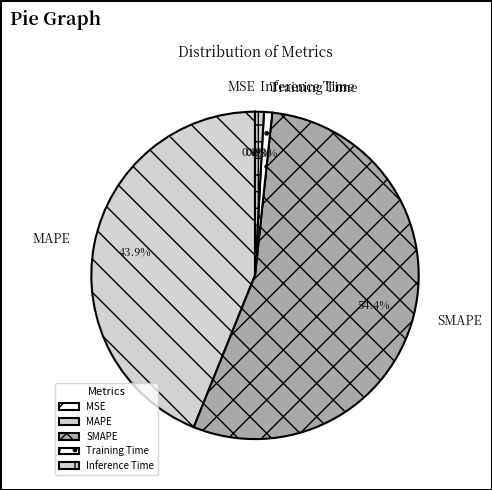

Which slice is the largest?

SMAPE